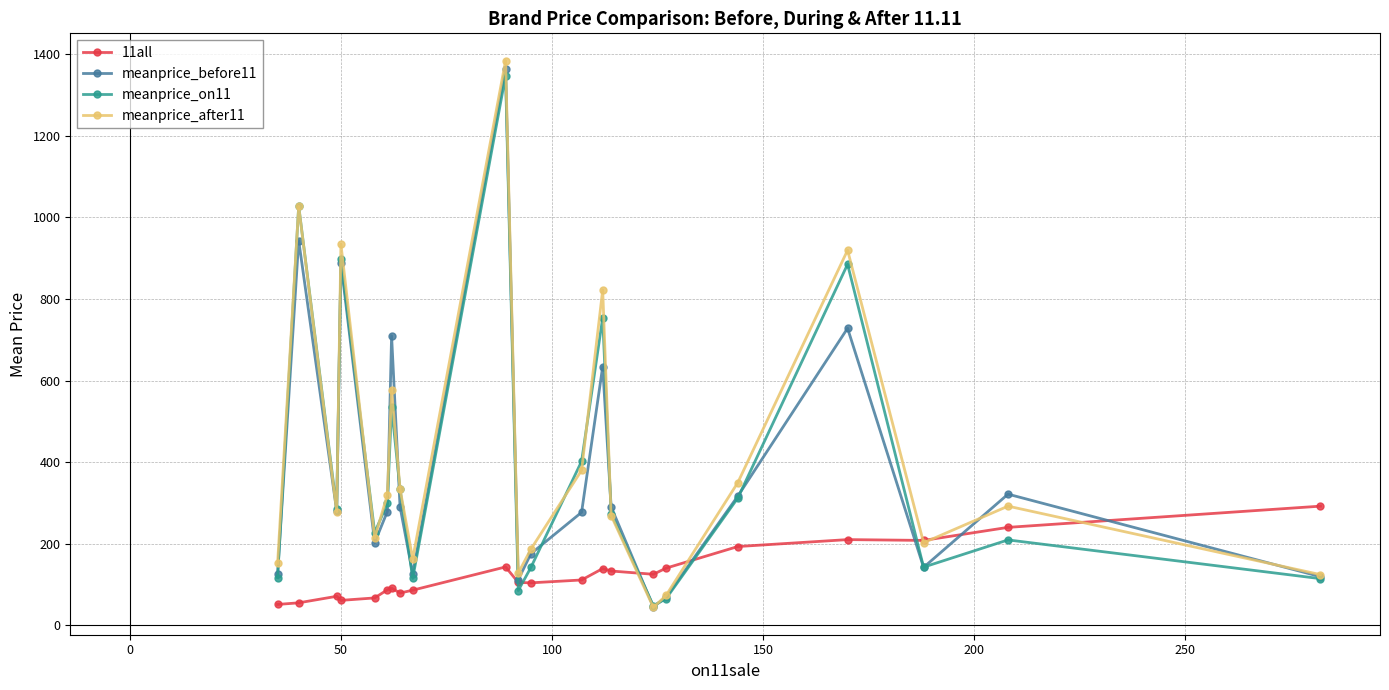

True or false: meanprice_before11 has more than 2 points higher than both neighbors.

True